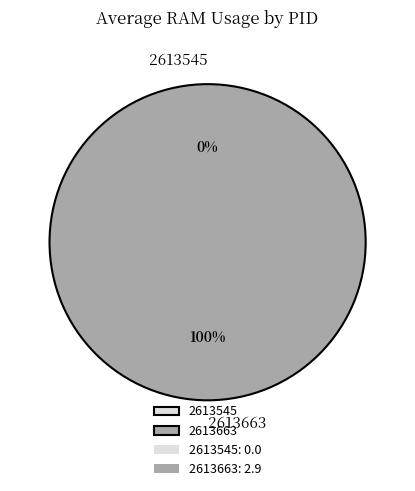

The 2613545 slice represents 1% of the pie. True or false?

False